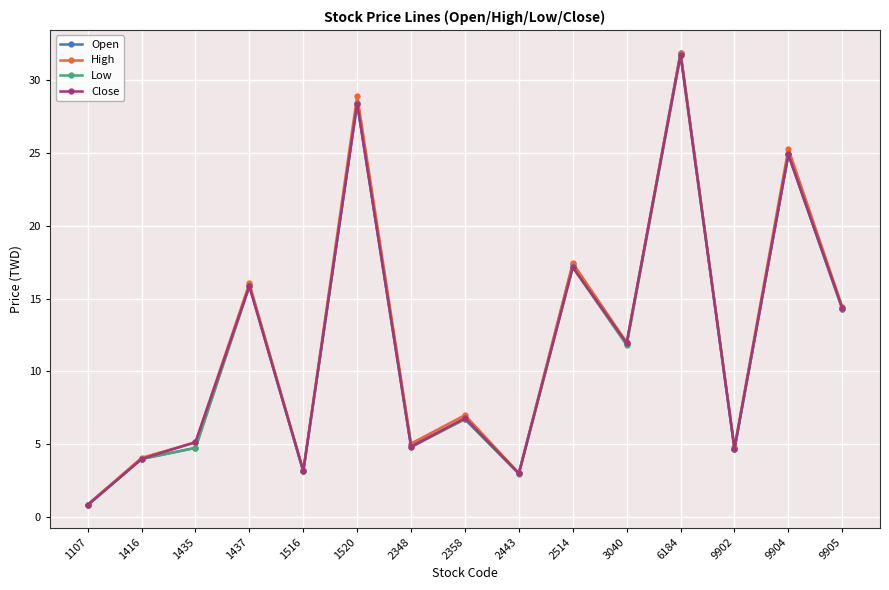

The High series shows 24.6 at 9905. True or false?

False